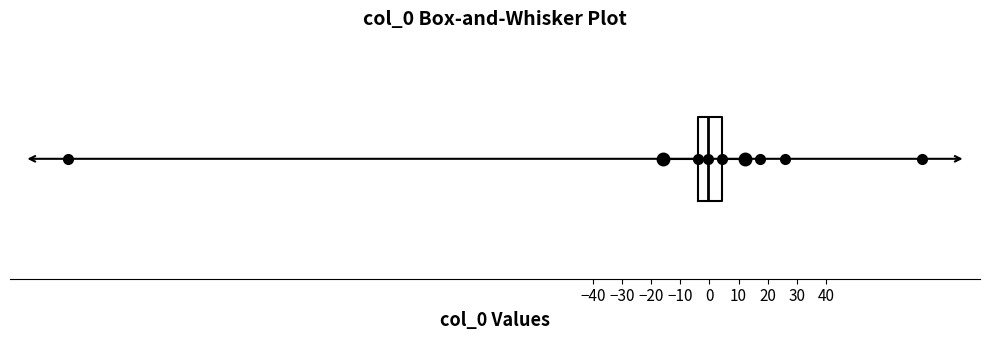

Where is the right edge of the box on the x-axis? The values are not printed on the chart, so give them approximately, as read against the axis.

4